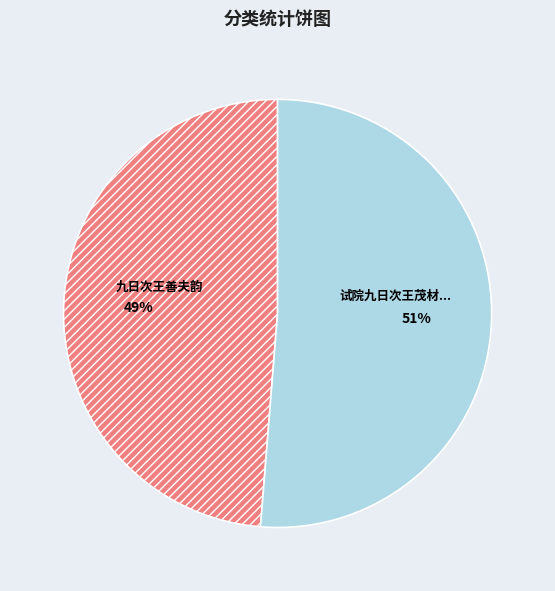

Is there a majority slice in this chart?

Yes